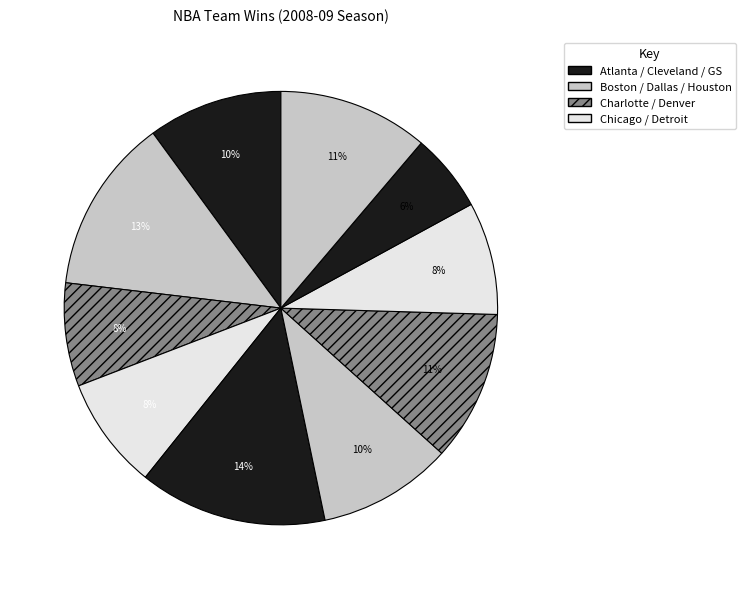

Count the number of slices in the pie.

10